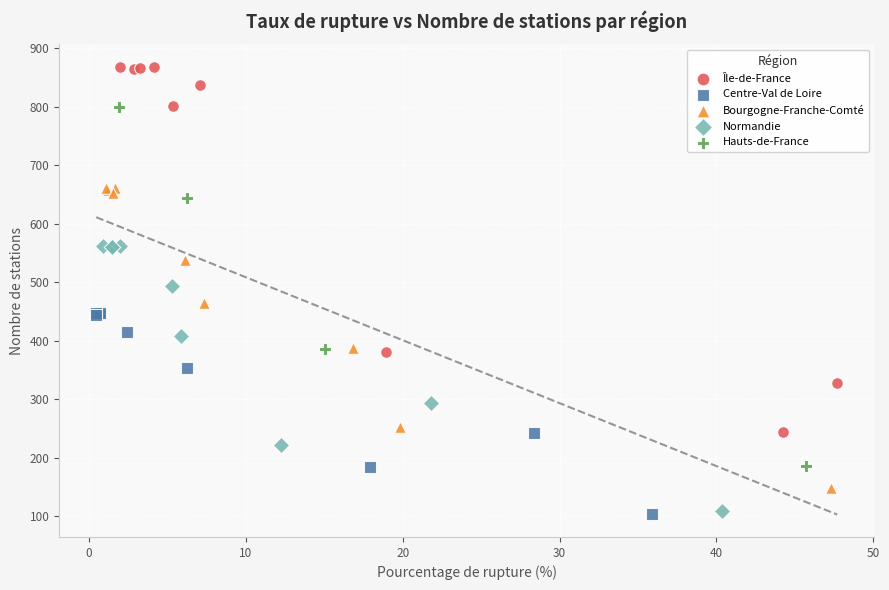

Which series has the widest spread of Y values?

Île-de-France